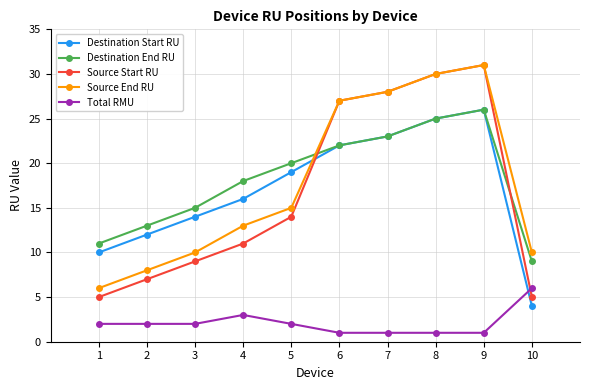

True or false: Total RMU has a value of 6 at 10.

True